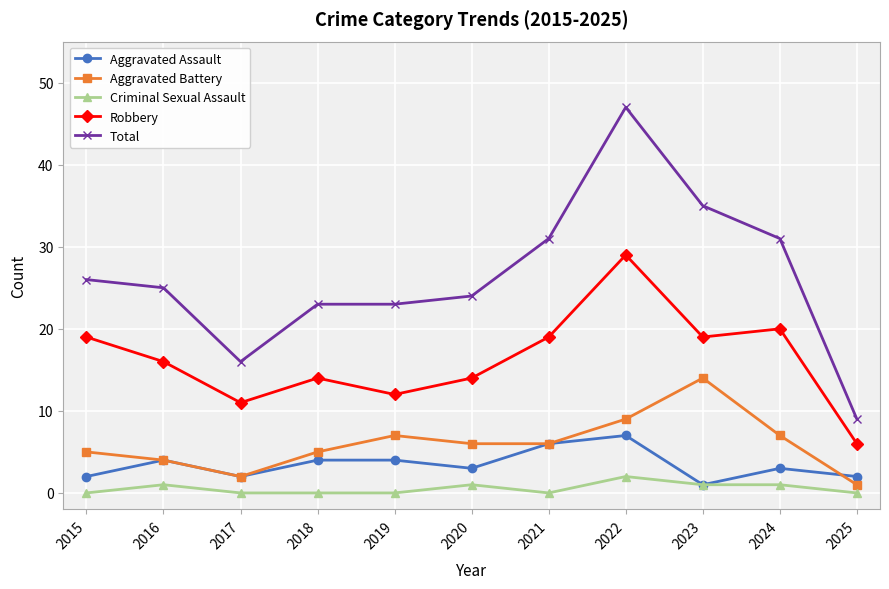

How many categories are shown in the chart?

11